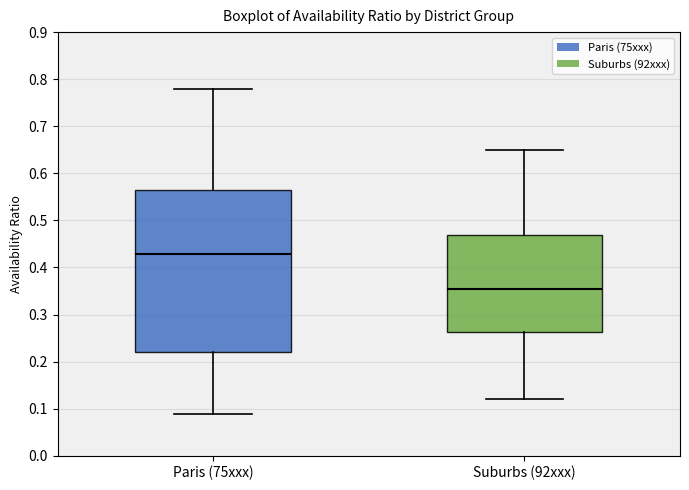

Which box's median line is the lowest?

Suburbs (92xxx)